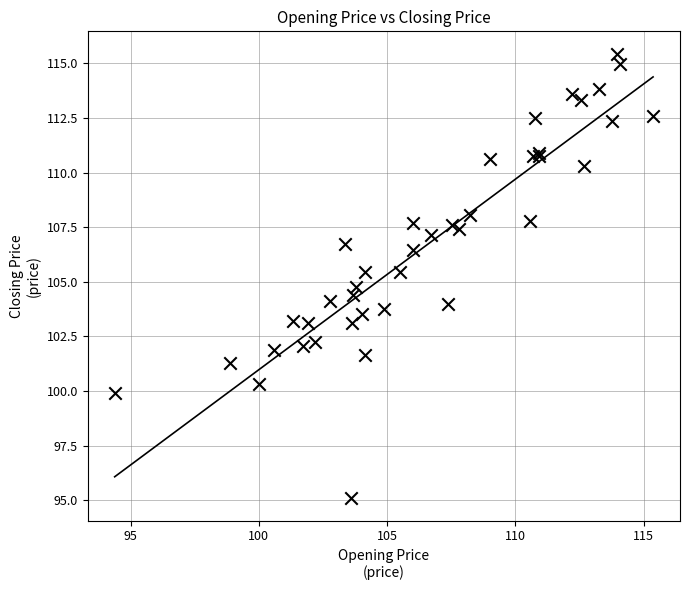

What Y value in the scatter plot is closest to 105?

104.8